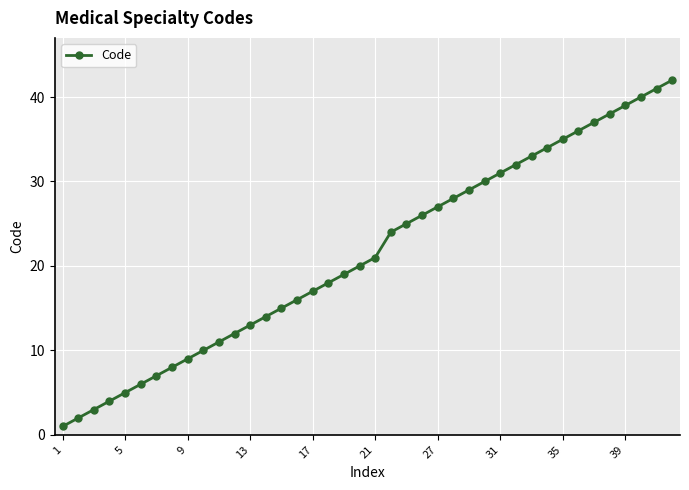

What is the maximum value shown in the chart?

42